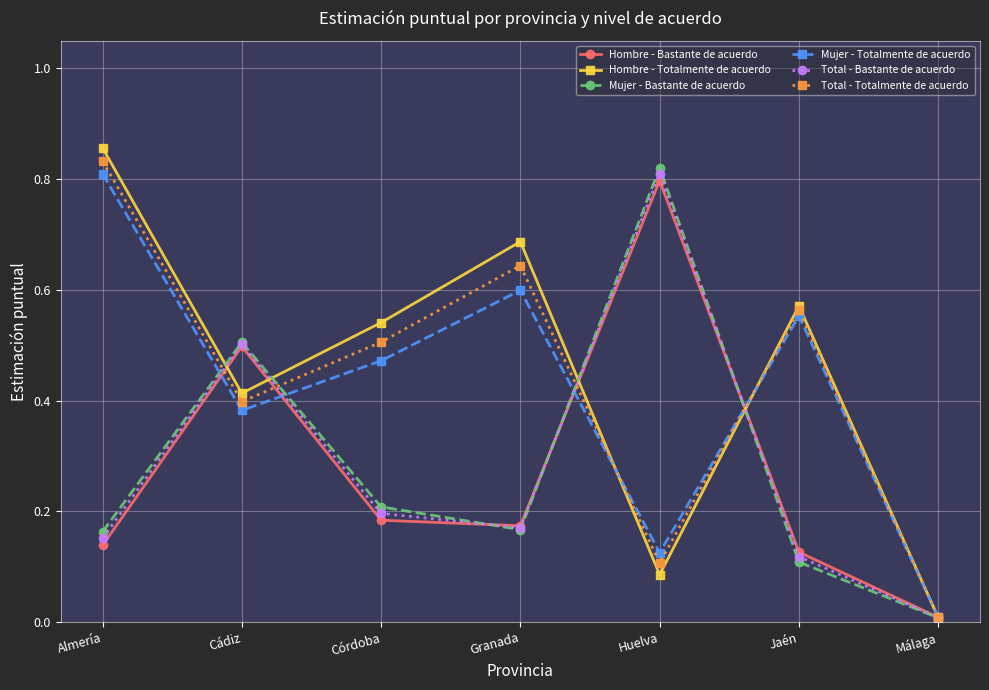

The Total - Bastante de acuerdo series shows 0.1 at Jaén. True or false?

True